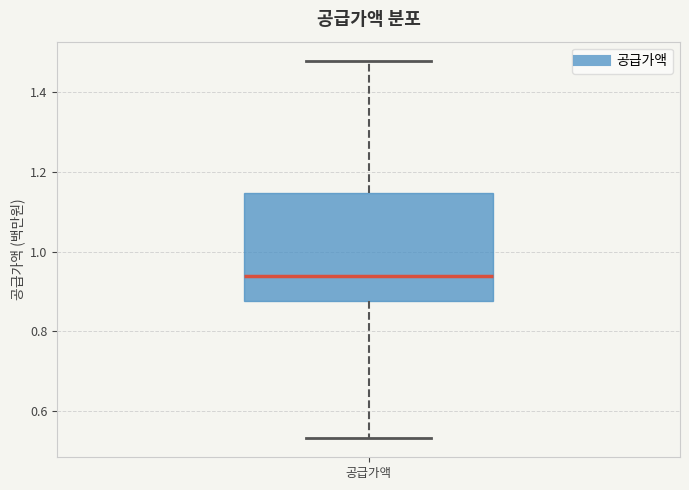

Read this box plot against the y-axis: the position of the median line, the range covered by the box, and the ends of both whiskers. The values are not printed on the chart, so give them approximately, as read against the axis.

median 0.94, box 0.88 to 1.14, whiskers 0.54 to 1.48